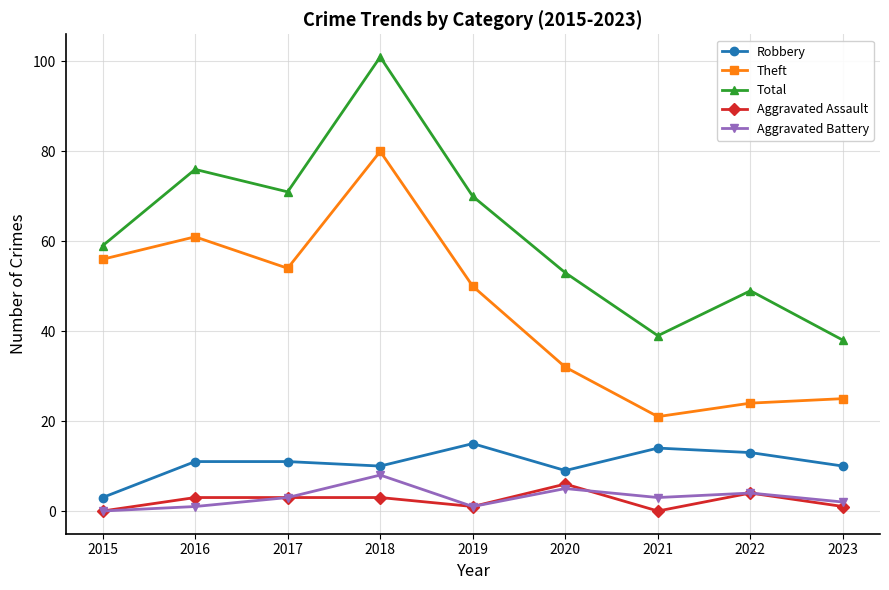

The Aggravated Assault series shows 4 at 2022. True or false?

True